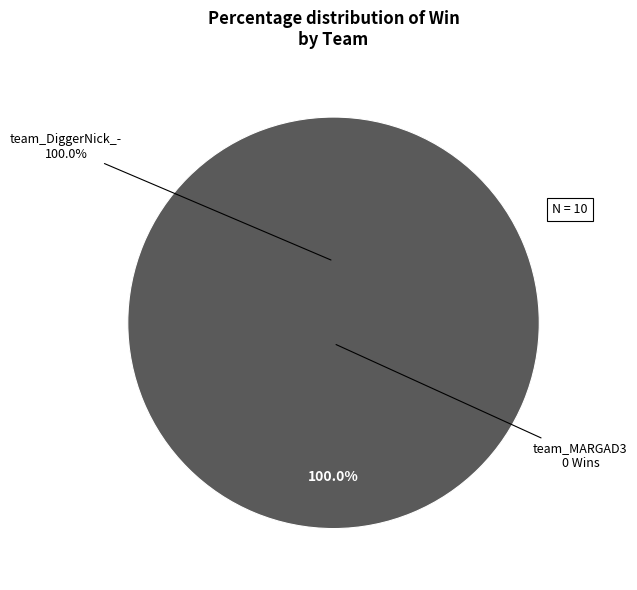

What is the smallest slice in the pie chart?

team_MARGAD3